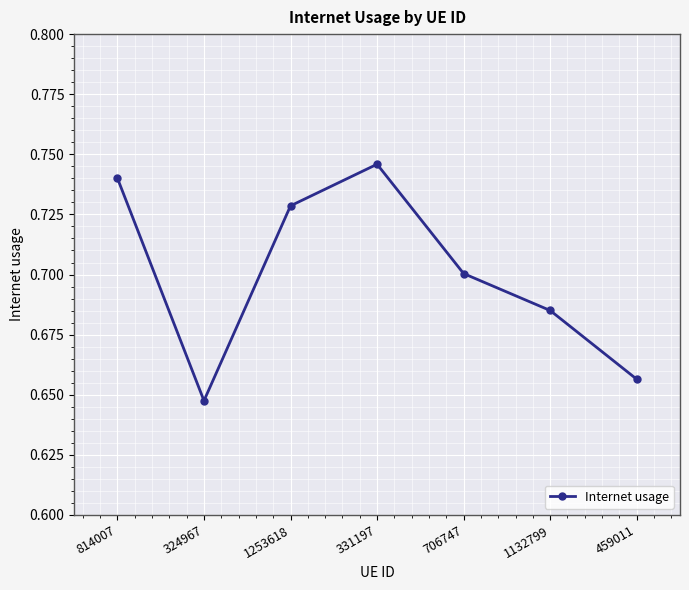

How many distinct data groups are displayed?

1